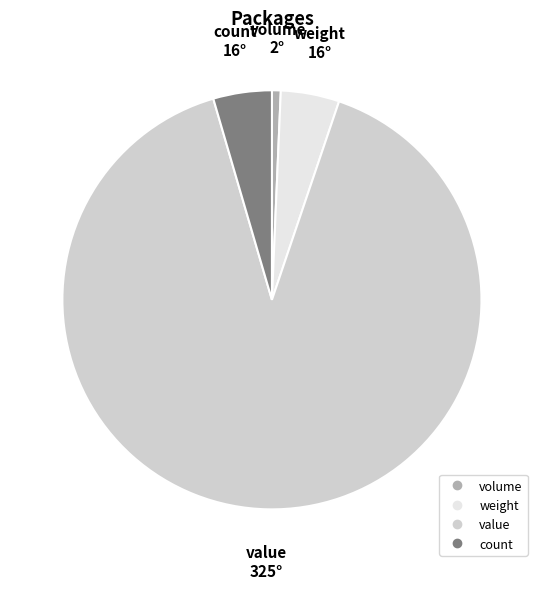

Which slice is the smallest?

volume